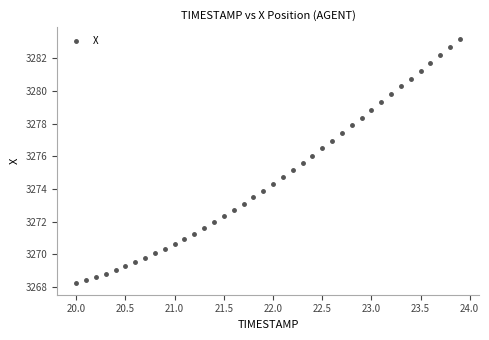

What is the range of Y values (max minus min)?

14.9